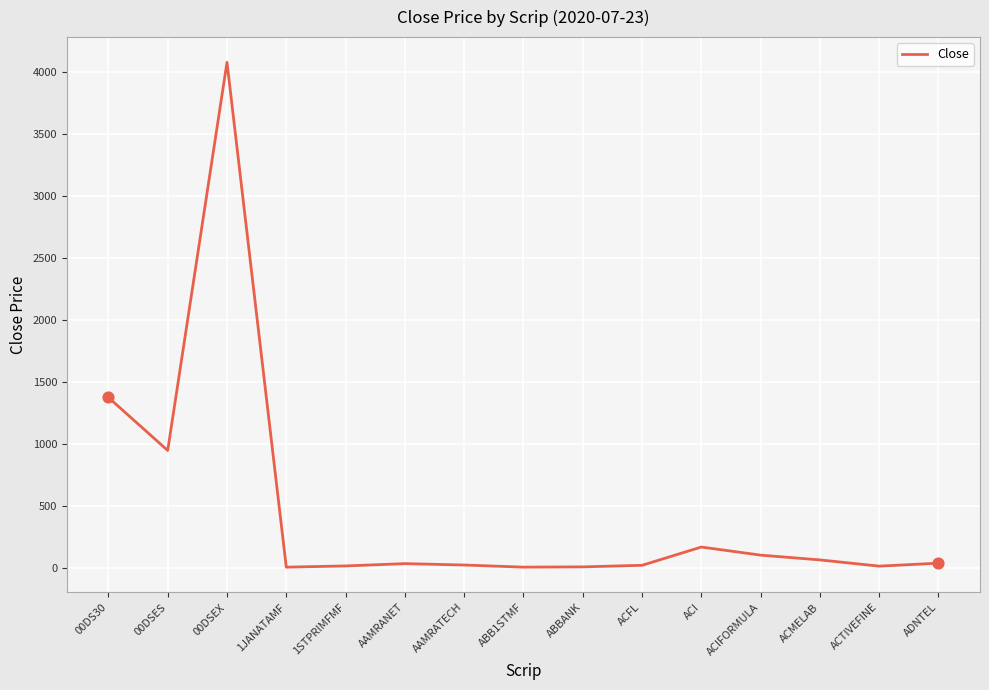

Approximately how many times larger is the value at AAMRATECH compared to ADNTEL?

0.6